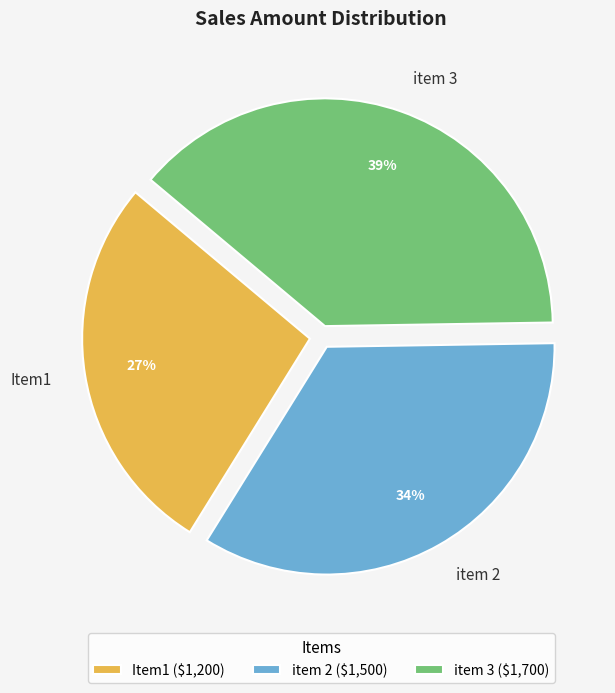

Which slice is the largest?

item 3